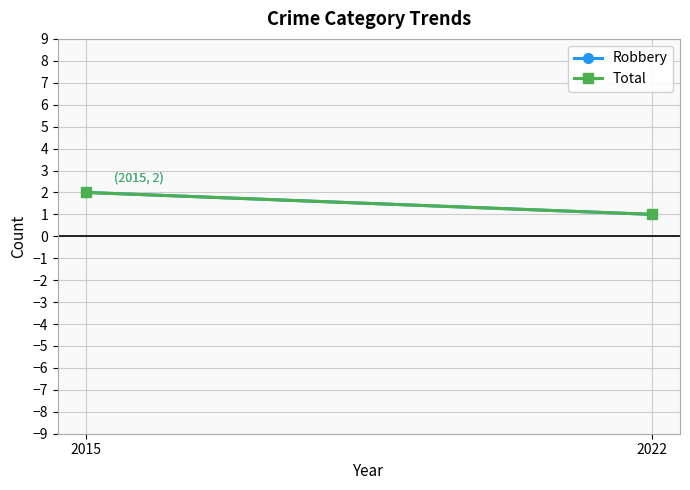

What is the difference between the maximum and minimum values in the Robbery series?

1